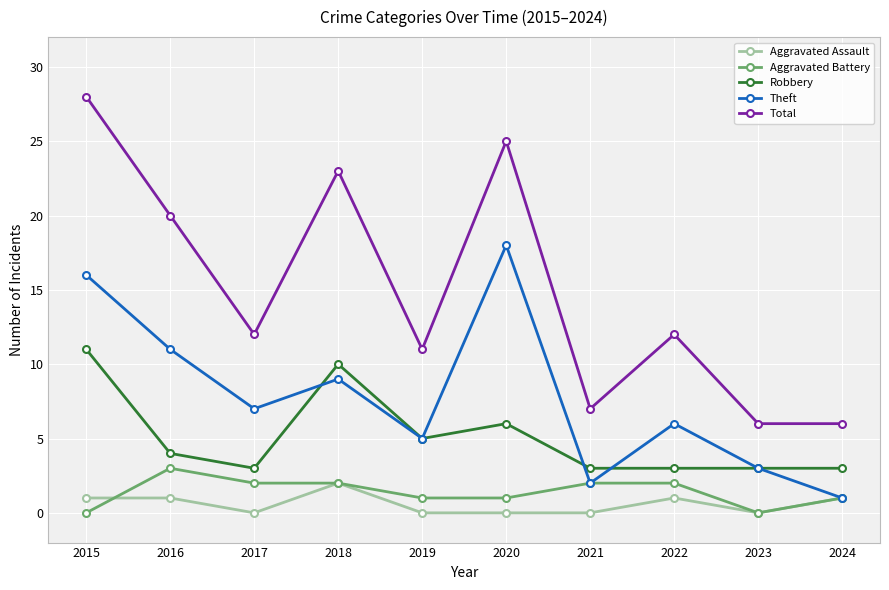

What is the sum of the Robbery values at 2017 and 2018?

13